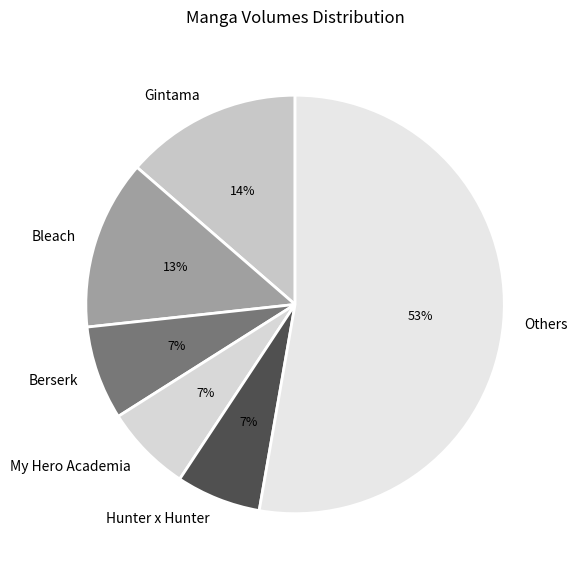

Is there any slice that represents more than half of the pie?

Yes